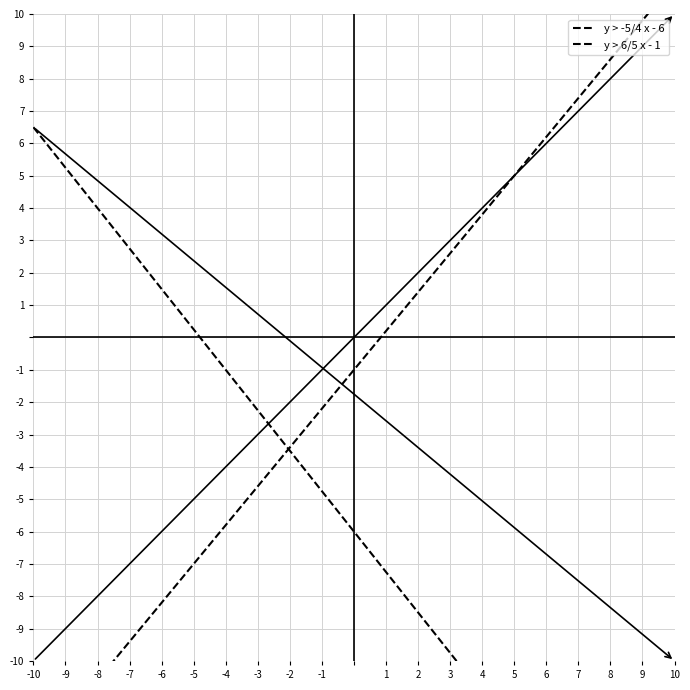

Between -6 and -2, which series saw the biggest shift?

y > -5/4 x - 6